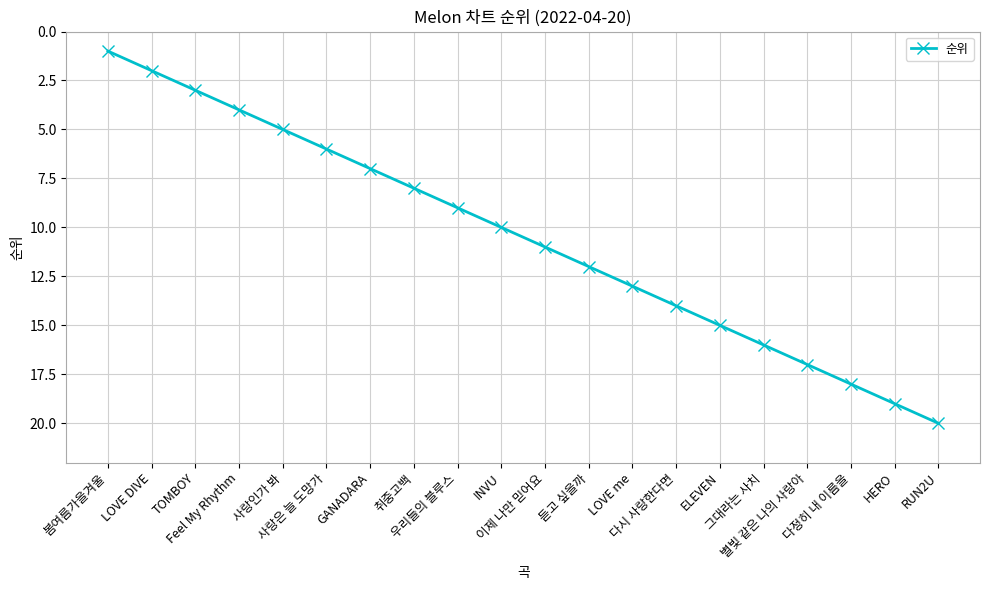

What is the maximum value shown in the chart?

20